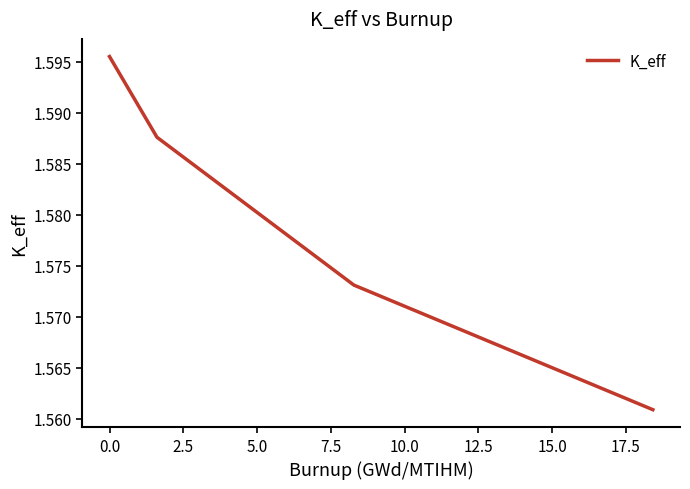

What is the sum of all values?

6.3